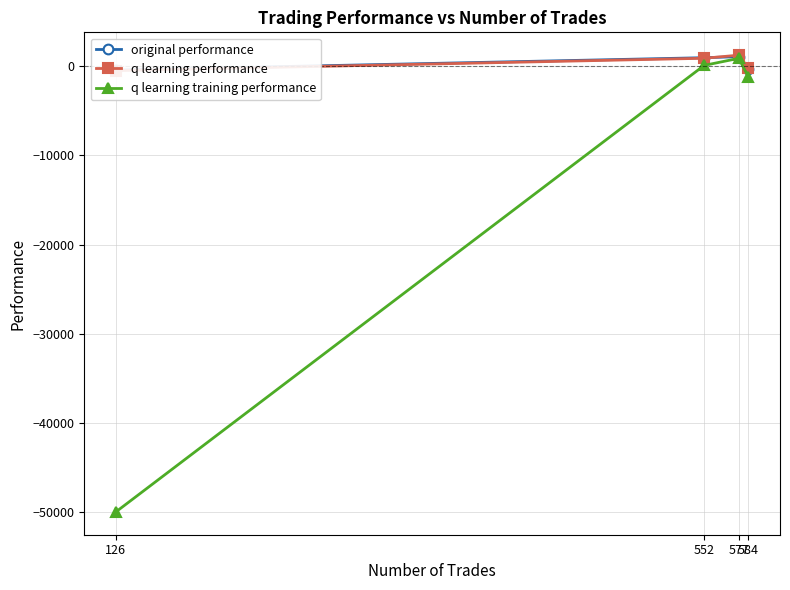

What are all the series names shown in the legend?

original performance, q learning performance, q learning training performance